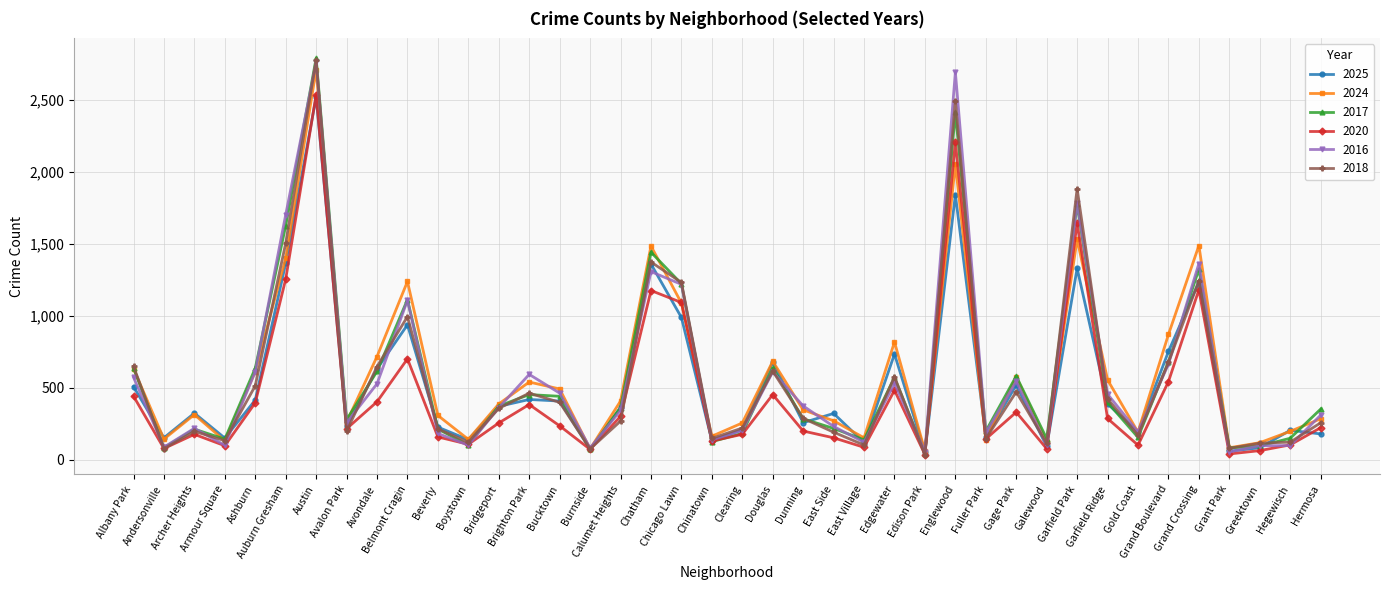

At which category does 2016 reach its first local peak?

Archer Heights